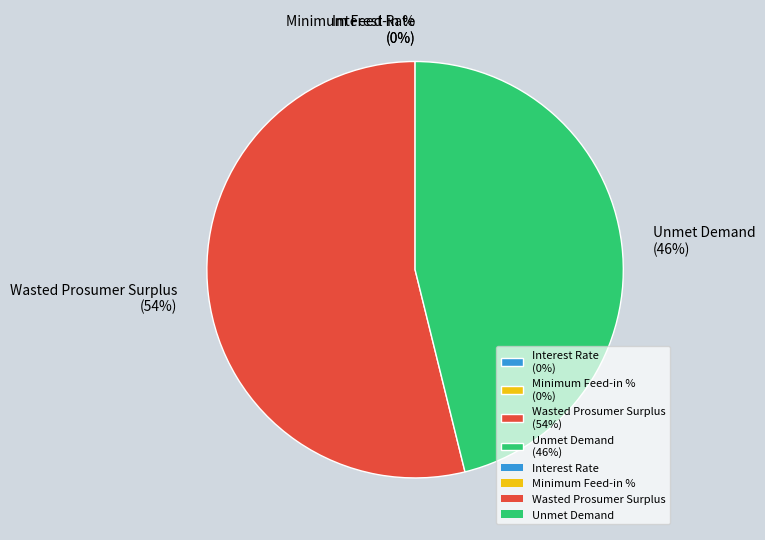

True or false: Wasted Prosumer Surplus (54%) accounts for 68% of the total.

False